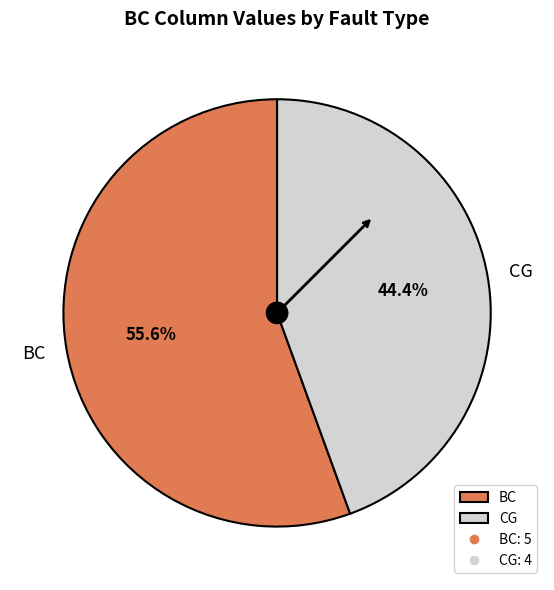

Does any single category account for the majority?

Yes